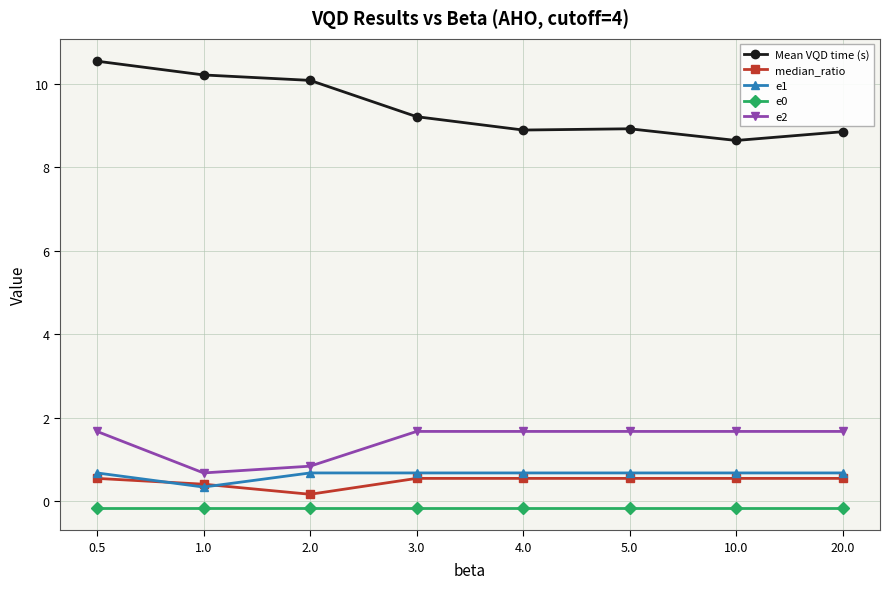

Where is the first local minimum for median_ratio?

2.0